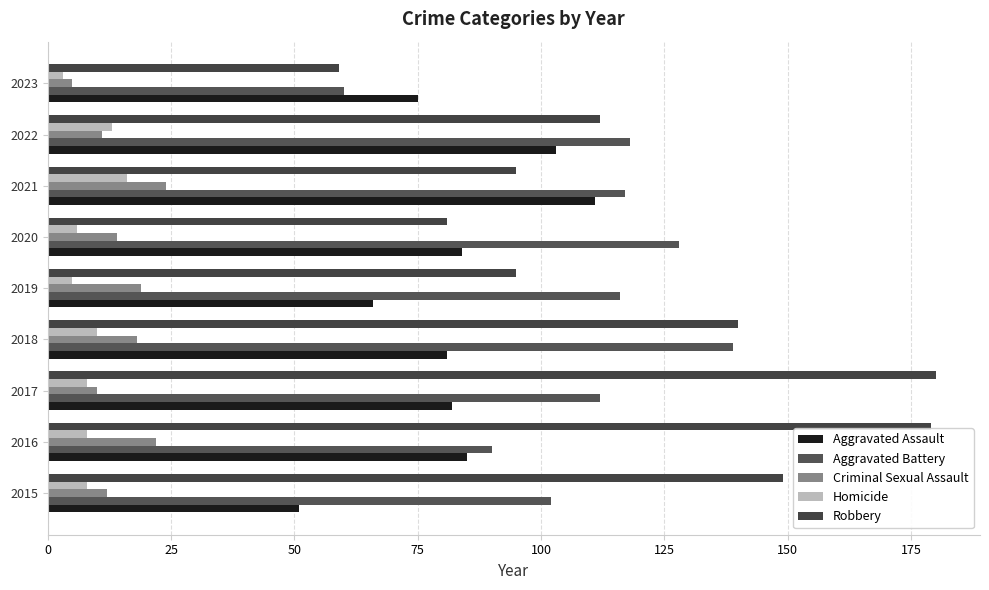

Which series has the widest spread of values?

Robbery